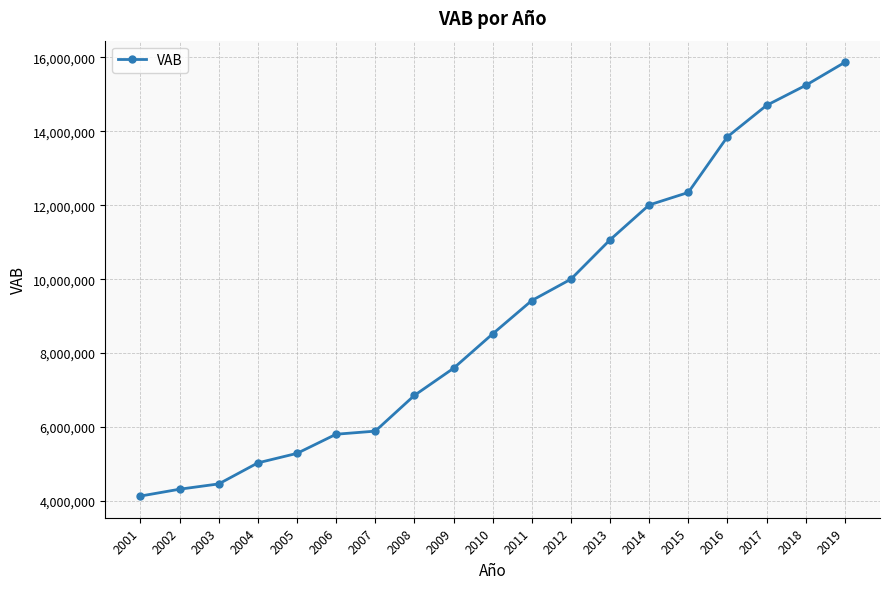

What is the change in value from 2004 to 2016?

+8823394